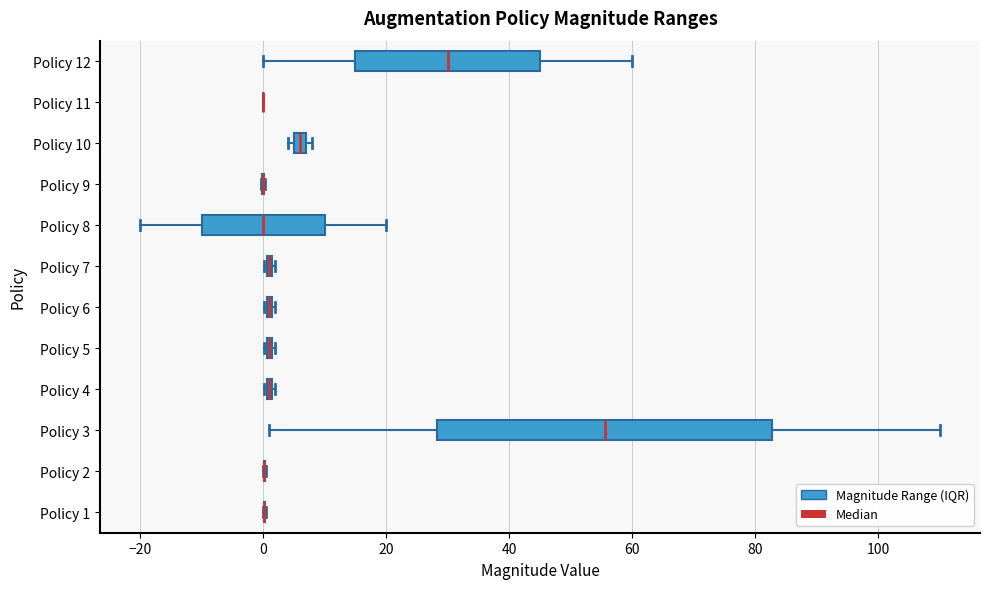

Where is the left edge of the box for Policy 4 on the x-axis? The values are not printed on the chart, so give them approximately, as read against the axis.

0